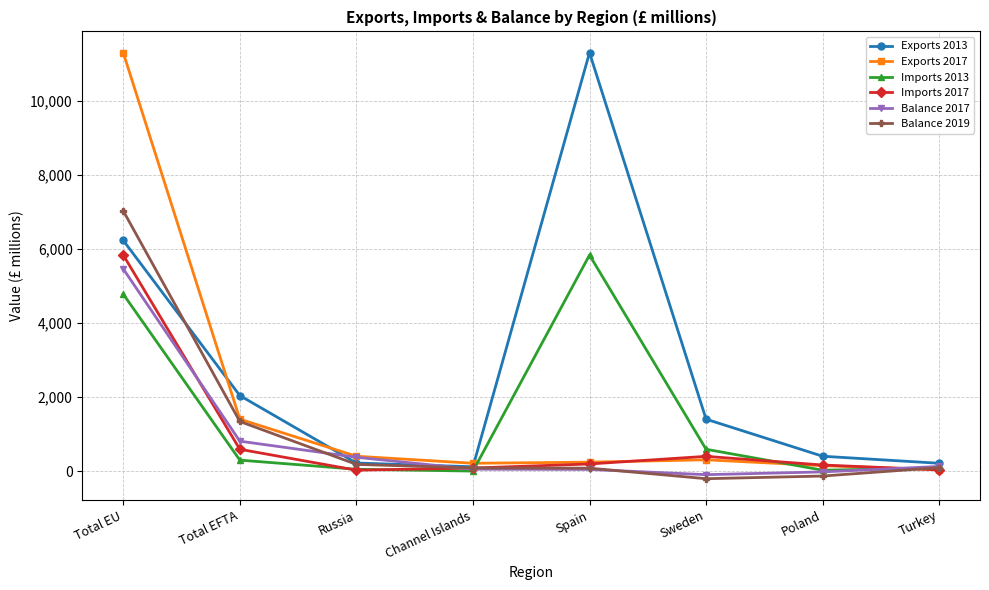

How many interior local valleys does the Exports 2013 series have?

1